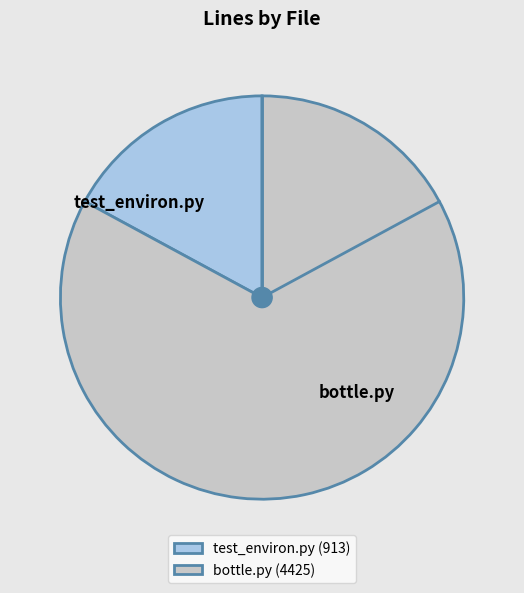

Rank the categories by value from highest to lowest.

bottle.py, test_environ.py